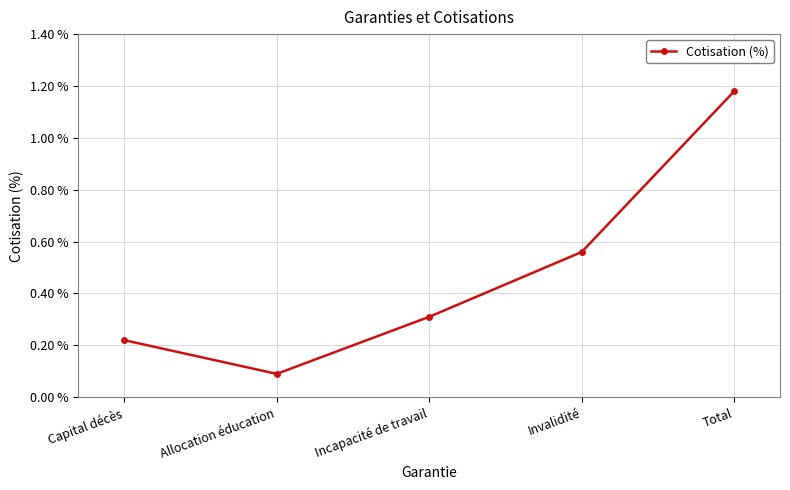

What is the sum of all values?

2.4